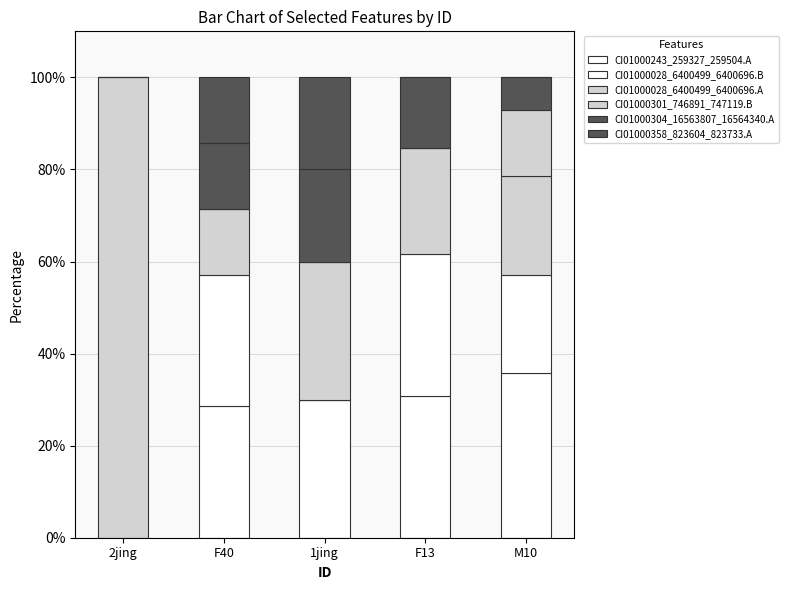

Which series has the largest total across all categories?

CI01000243_259327_259504.A